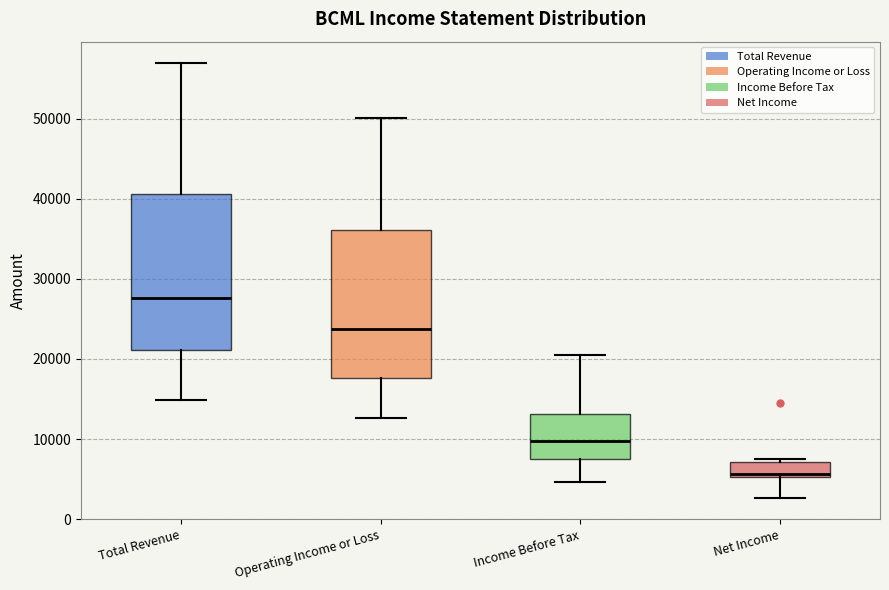

Which box has the lowest median line?

Net Income